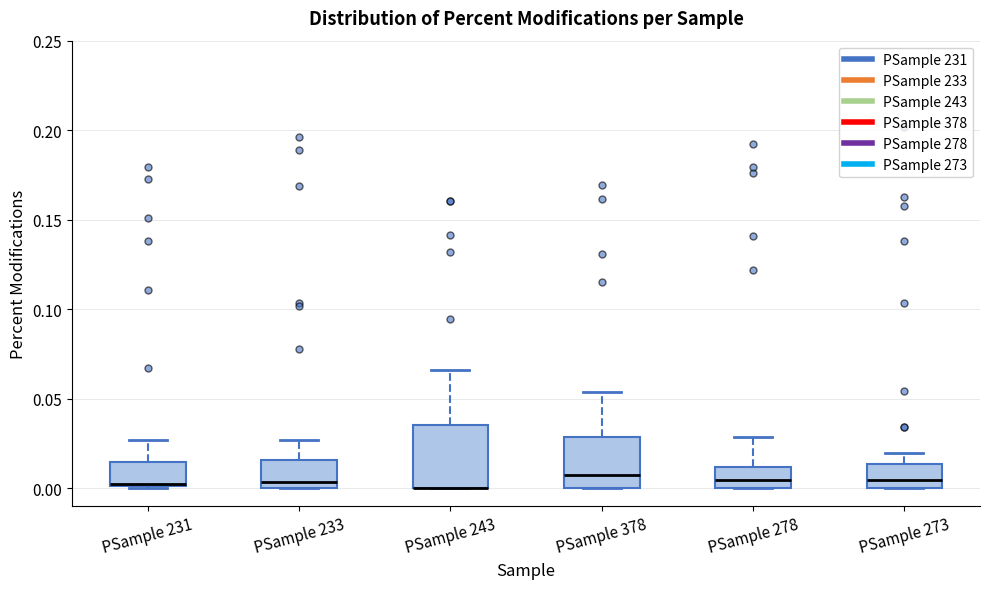

Reading left to right, transcribe this box plot: for each box, give where its median line is, the range the box spans, and where its two whiskers end, as read against the y-axis. The values are not printed on the chart, so give them approximately, as read against the axis.

PSample 231: median 0.005, box 0.000 to 0.015, whiskers 0.000 to 0.025
PSample 233: median 0.005, box 0.000 to 0.015, whiskers 0.000 to 0.025
PSample 243: median 0.000 (drawn on the box's lower edge), box 0.000 to 0.035, whiskers 0.000 to 0.065
PSample 378: median 0.010, box 0.000 to 0.030, whiskers 0.000 to 0.055
PSample 278: median 0.005, box 0.000 to 0.010, whiskers 0.000 to 0.030
PSample 273: median 0.005, box 0.000 to 0.015, whiskers 0.000 to 0.020